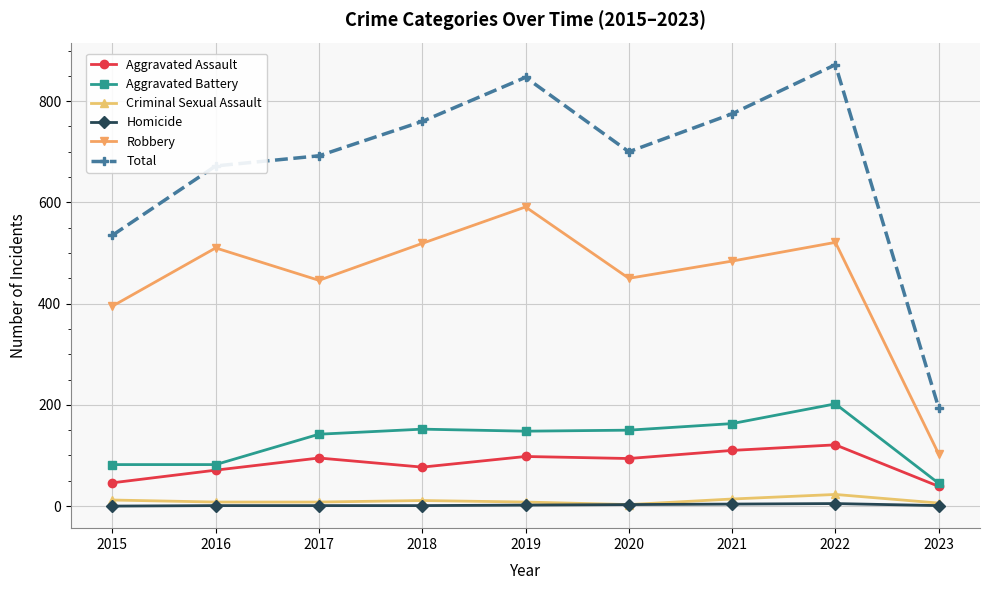

The value of Aggravated Battery at 2015 is 30. True or false?

False